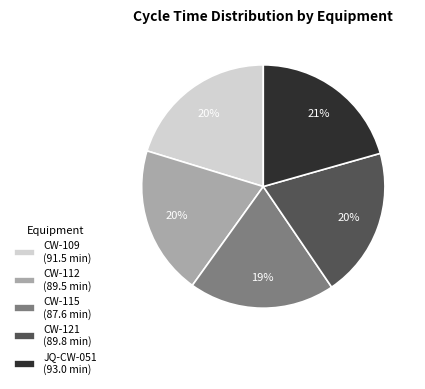

To the nearest percent, what is the difference between the CW-121 and JQ-CW-051 slice percentages?

1%